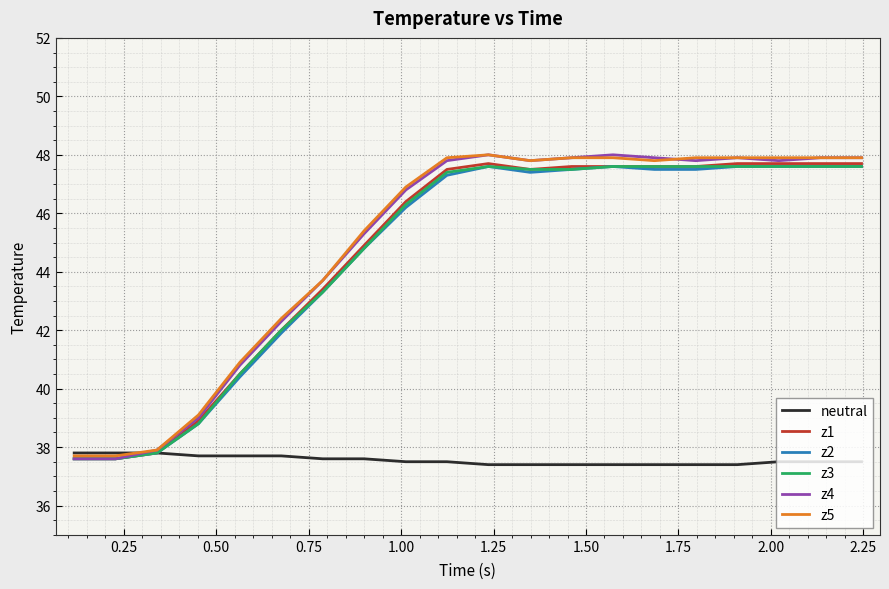

What is the sum of all z4 values?

897.7